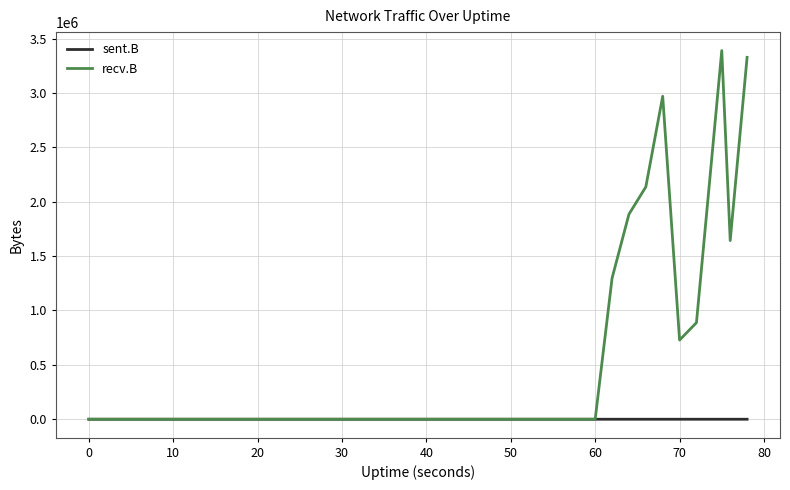

List the series in order of their overall mean, lowest first.

sent.B, recv.B